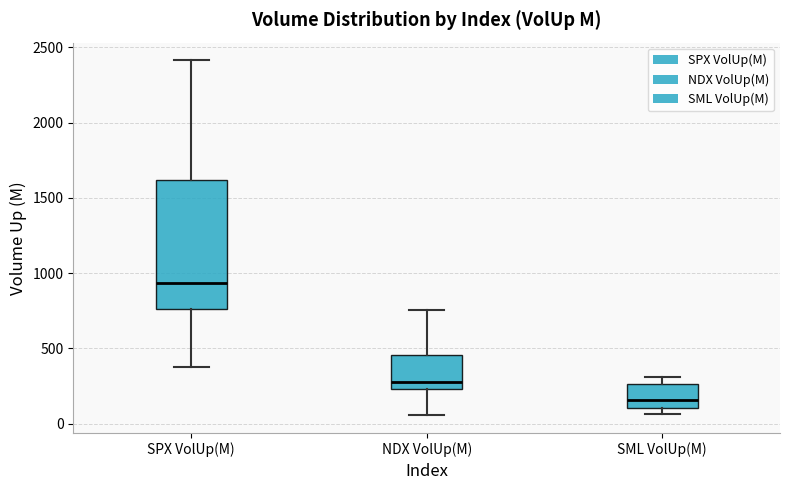

Where is the upper edge of the box for SML VolUp(M) on the y-axis? The values are not printed on the chart, so give them approximately, as read against the axis.

250